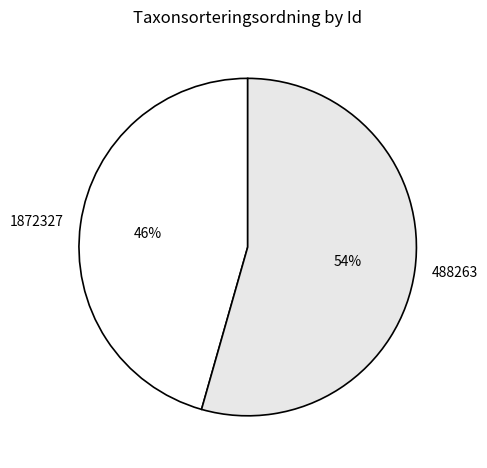

Do 1872327 and 488263 together represent more than half of the pie?

Yes